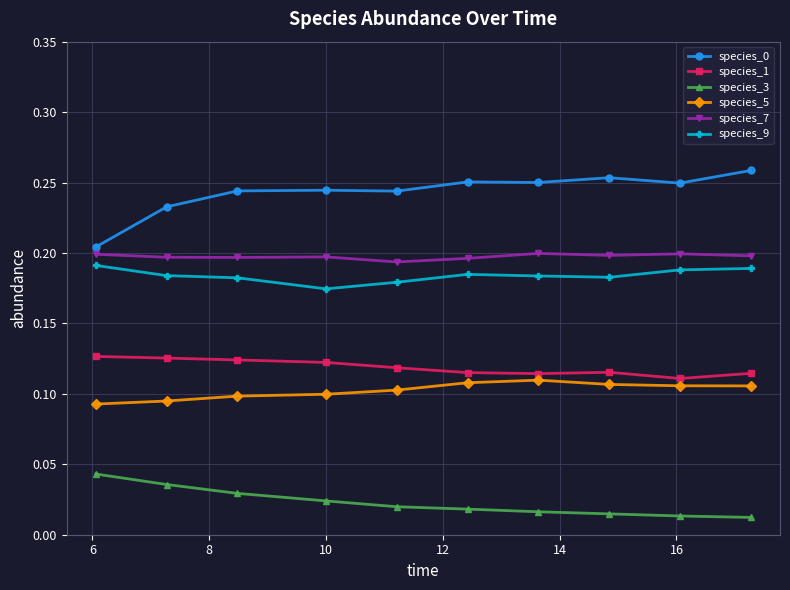

How many species_1 values are between 0 and 1?

10